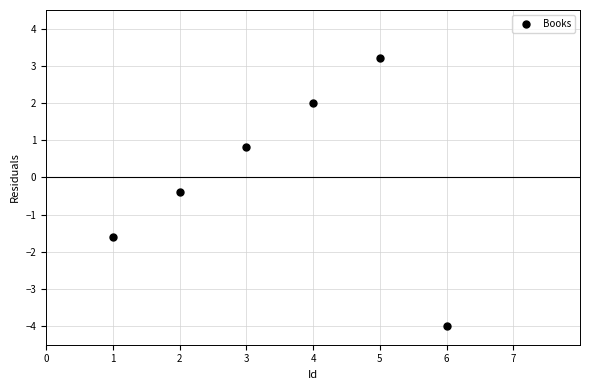

What Y value in the scatter plot is closest to 0?

-0.4